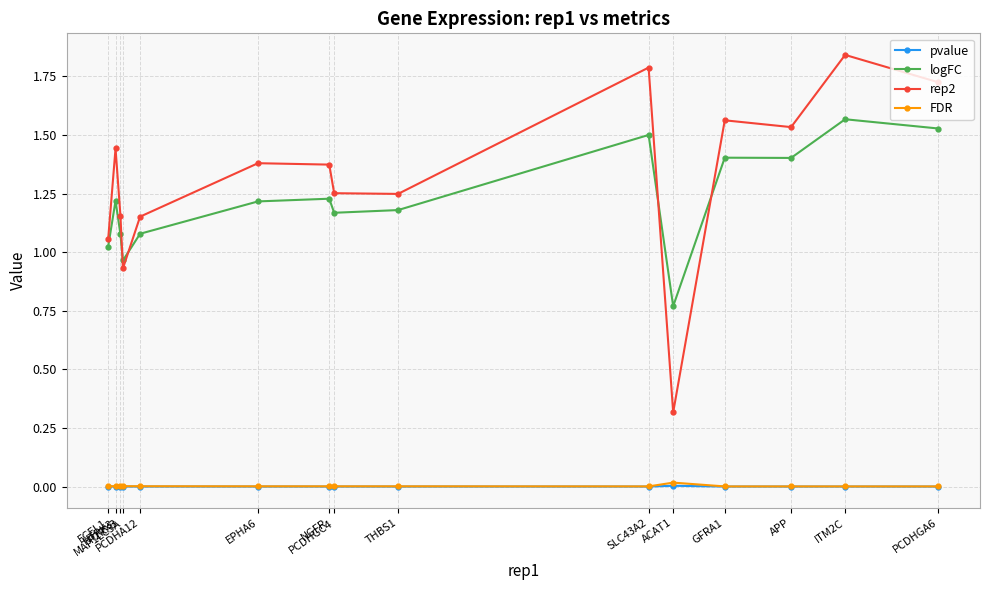

What is the sum of the logFC values at APP and ITM2C?

3.0